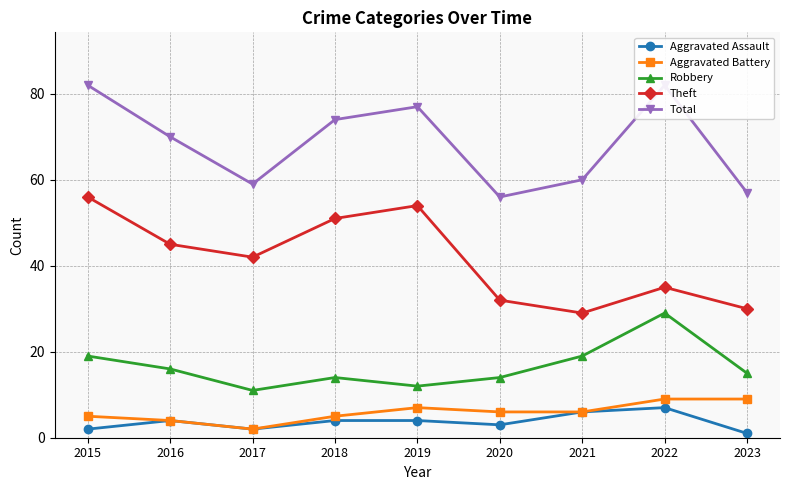

The value of Theft at 2023 is 40. True or false?

False